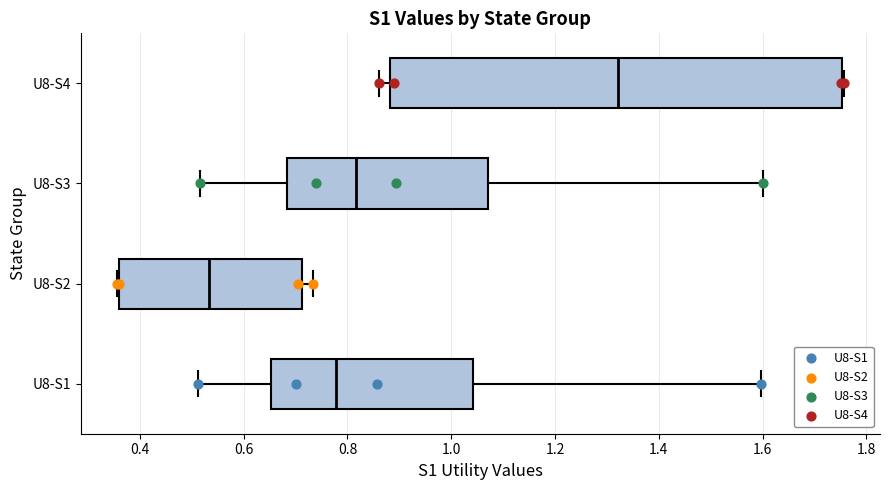

Reading bottom to top, transcribe this box plot: for each box, give where its median line is, the range the box spans, and where its two whiskers end, as read against the x-axis. The values are not printed on the chart, so give them approximately, as read against the axis.

U8-S1: median 0.78, box 0.66 to 1.04, whiskers 0.52 to 1.60
U8-S2: median 0.54, box 0.36 to 0.72, whiskers 0.36 to 0.74
U8-S3: median 0.82, box 0.68 to 1.08, whiskers 0.52 to 1.60
U8-S4: median 1.32, box 0.88 to 1.76, whiskers 0.86 to 1.76